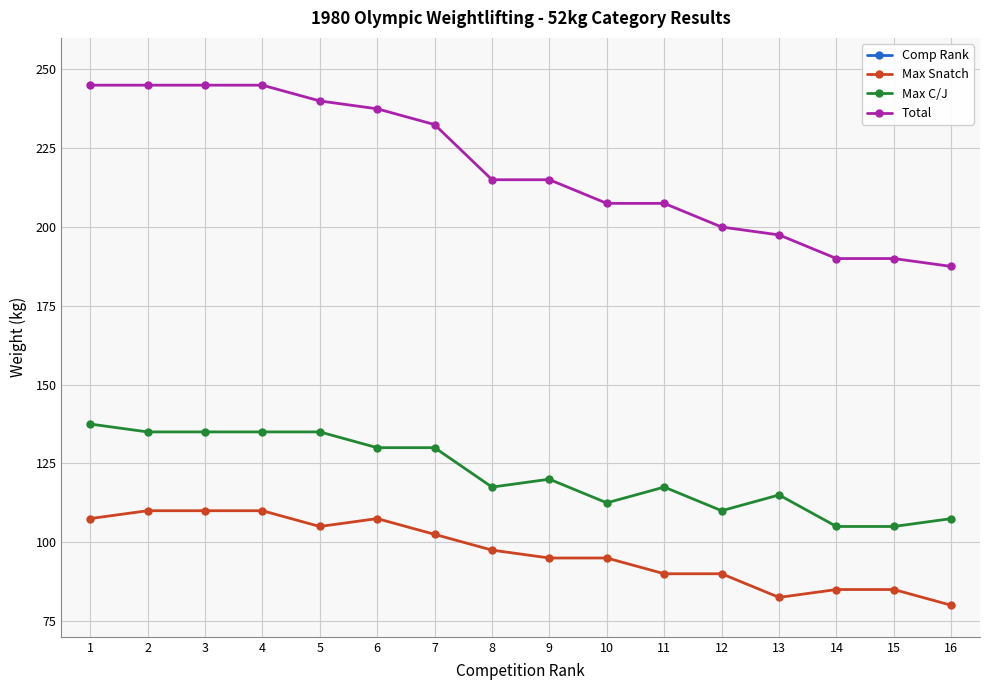

What is the difference between the Total values at 3 and 6?

7.5